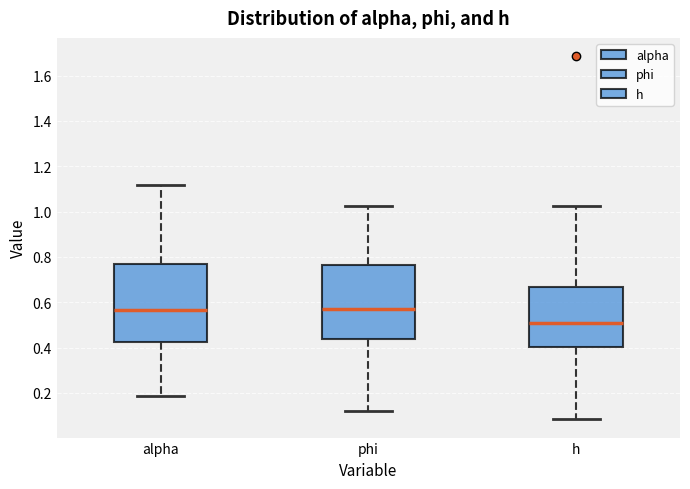

Where is the upper edge of the box for alpha on the y-axis? The values are not printed on the chart, so give them approximately, as read against the axis.

0.76